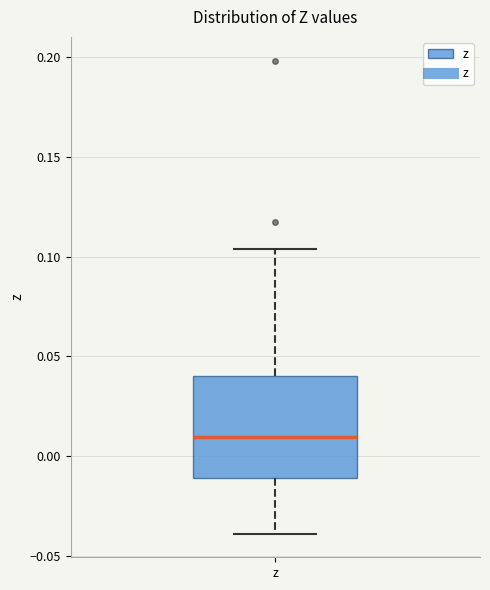

Transcribe this box plot: give where the median line is, the range the box spans, and where the two whiskers end, as read against the y-axis. The values are not printed on the chart, so give them approximately, as read against the axis.

median 0.010, box -0.010 to 0.040, whiskers -0.040 to 0.105